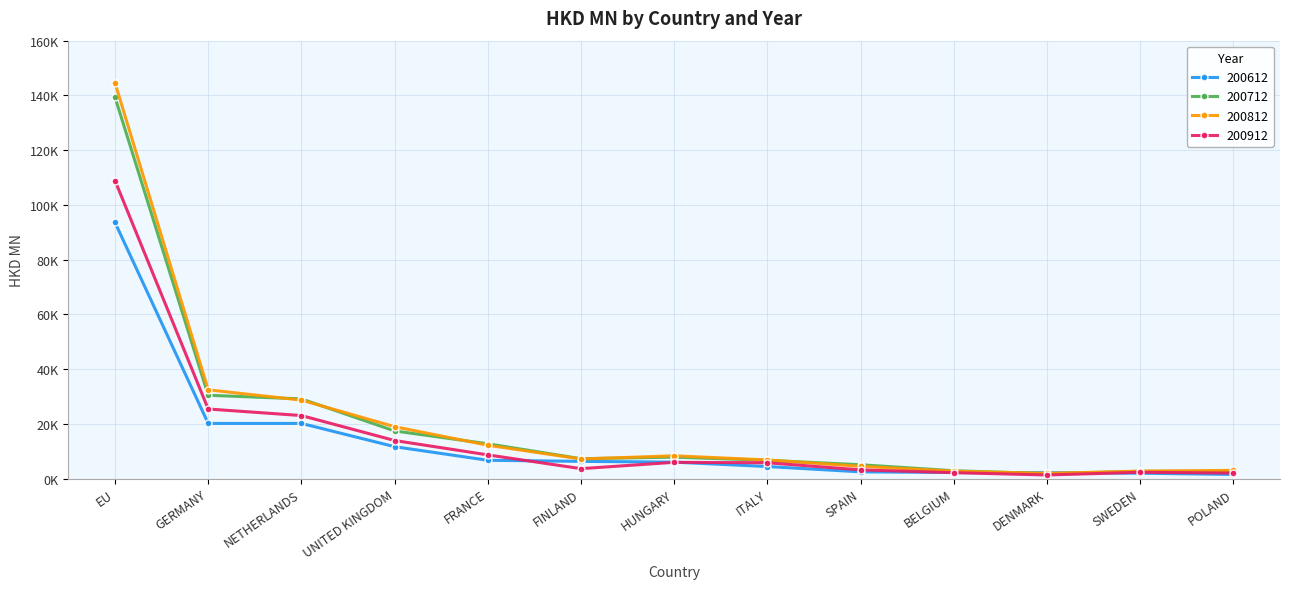

What is the approximate value of 200812 at FINLAND?

7176.1